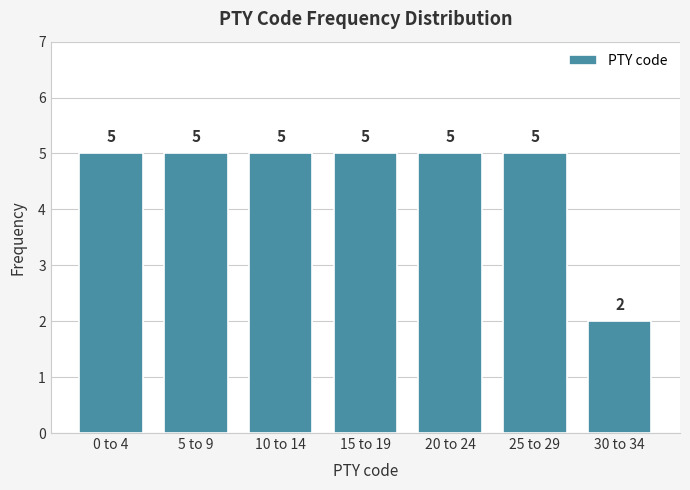

Reading left to right, extract all data points from this chart.

0 to 4=5	5 to 9=5	10 to 14=5	15 to 19=5	20 to 24=5	25 to 29=5	30 to 34=2